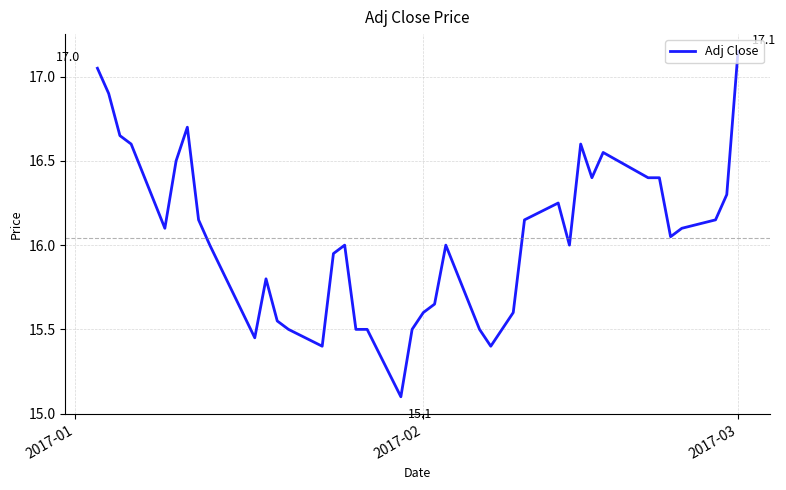

What is the difference between the maximum and minimum values?

2.0